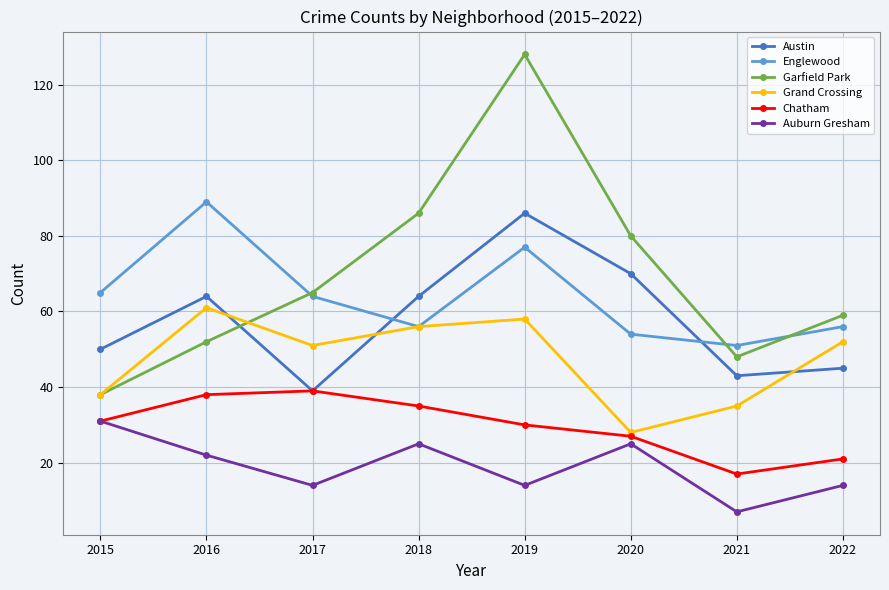

Rank the categories by Garfield Park value from highest to lowest.

2019, 2018, 2020, 2017, 2022, 2016, 2021, 2015